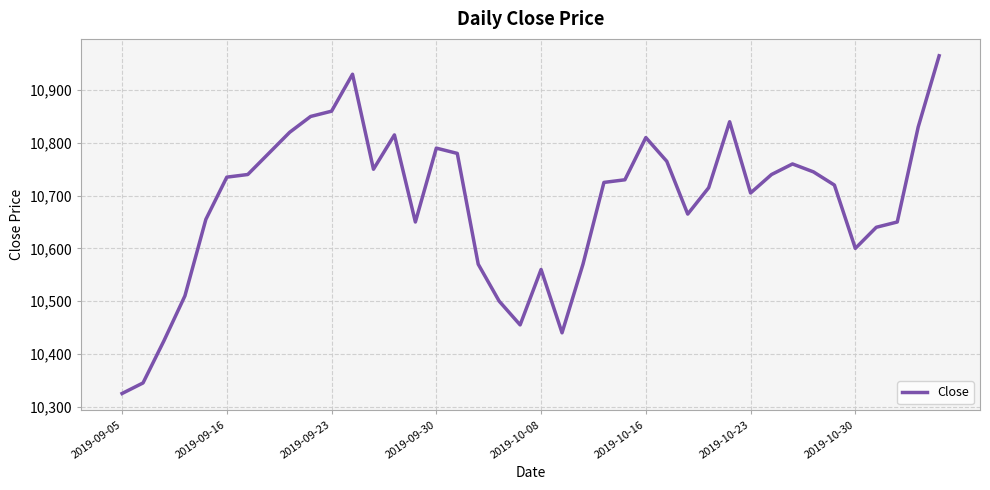

How many distinct data groups are displayed?

1